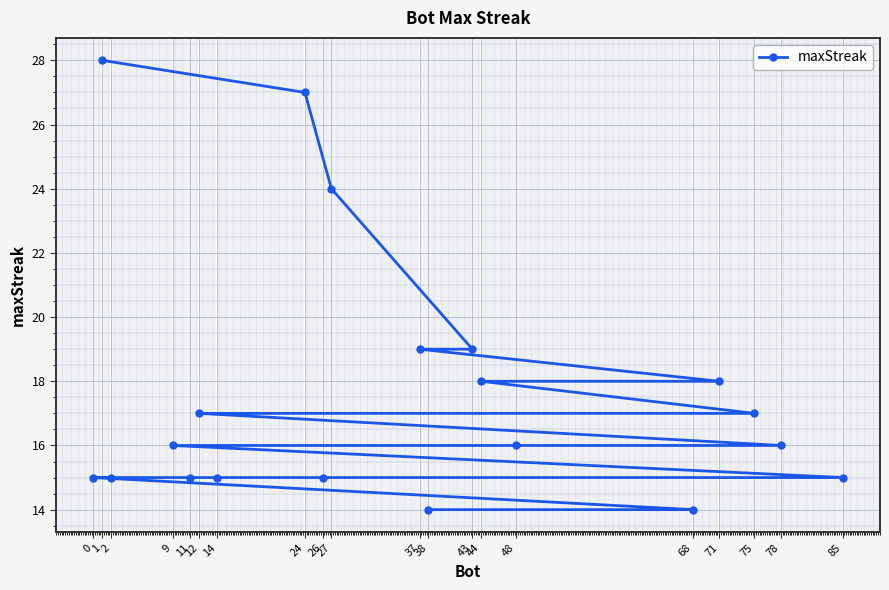

Rank the categories by value from lowest to highest.

68, 38, 85, 26, 14, 11, 2, 0, 78, 48, 9, 75, 12, 71, 44, 43, 37, 27, 24, 1